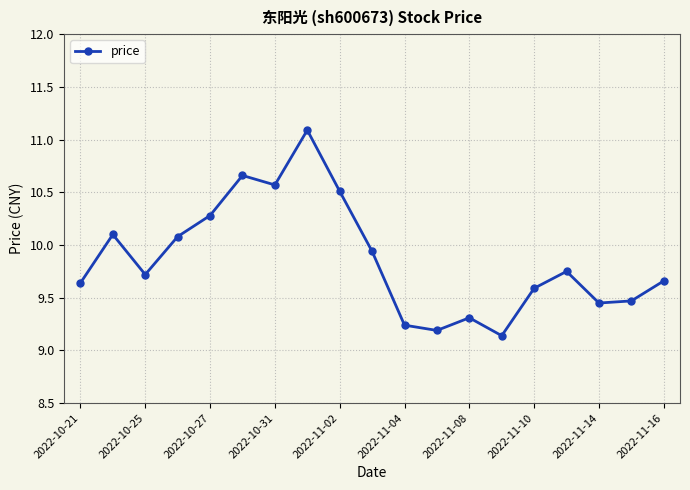

How many points are higher than both their immediate neighbors (excluding endpoints)?

5